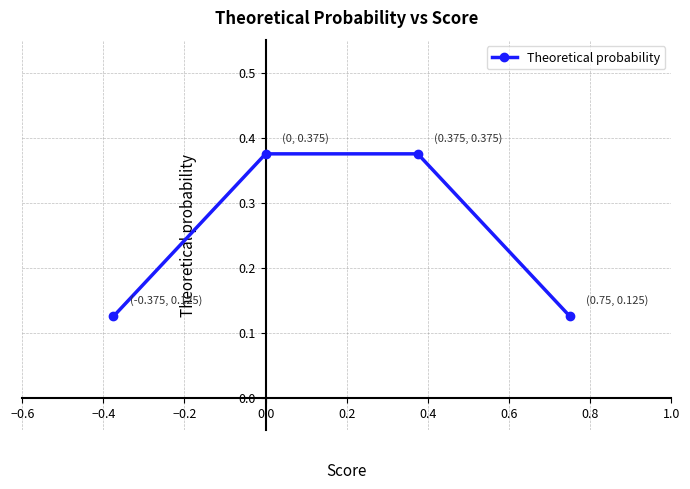

What is the value of the 3rd point from the left?

0.4